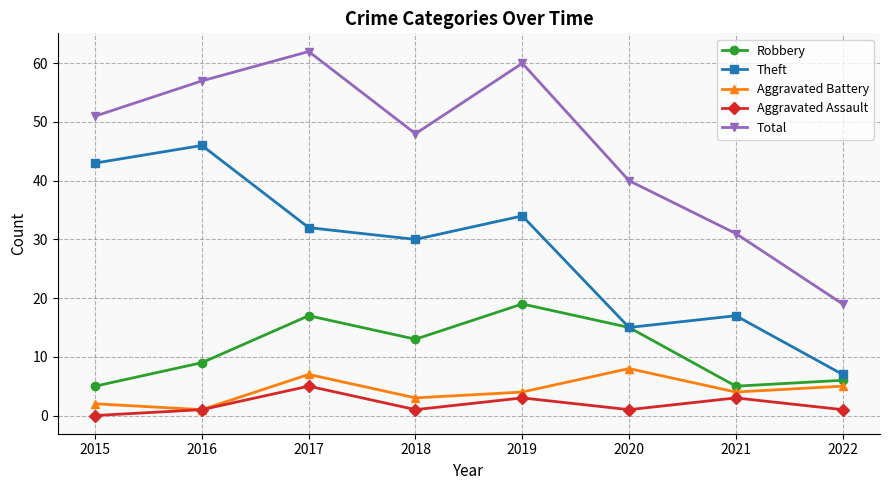

Is it true that Total equals 19 at 2022?

True